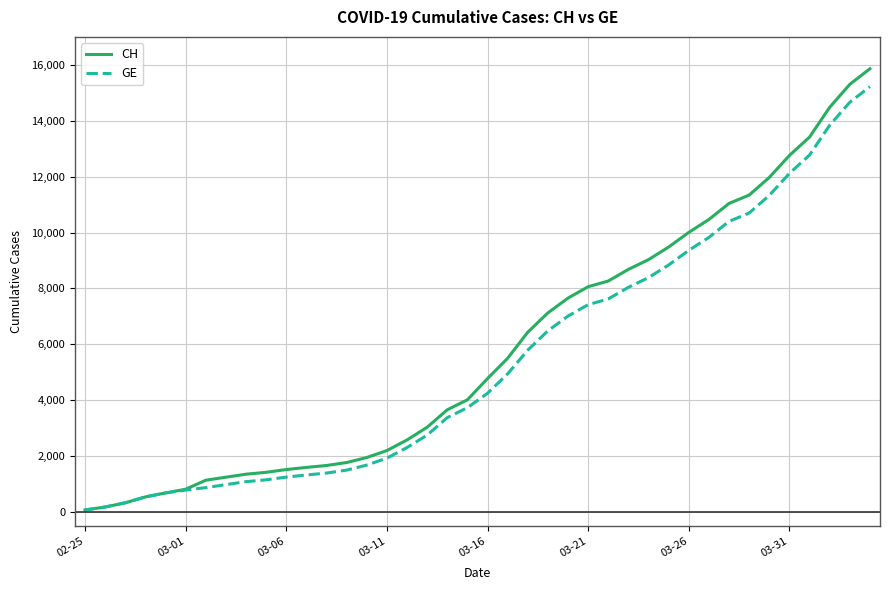

Does the chart display data point markers on the line(s)?

No